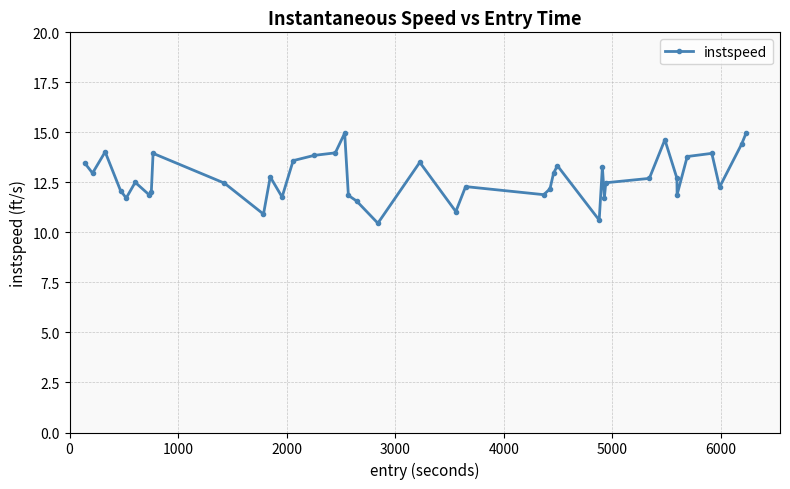

What is the greatest value displayed?

15.0